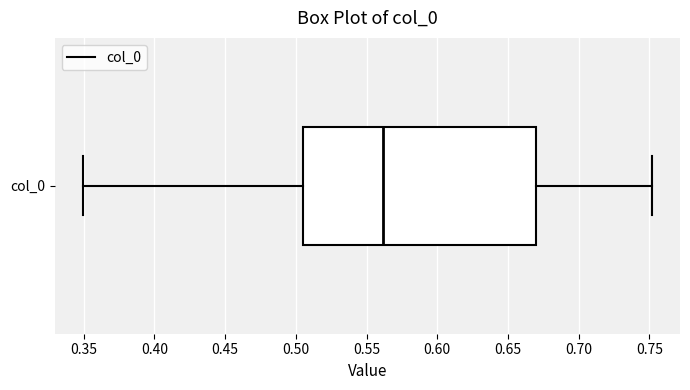

Read this box plot against the x-axis: the position of the median line, the range covered by the box, and the ends of both whiskers. The values are not printed on the chart, so give them approximately, as read against the axis.

median 0.560, box 0.505 to 0.670, whiskers 0.350 to 0.750